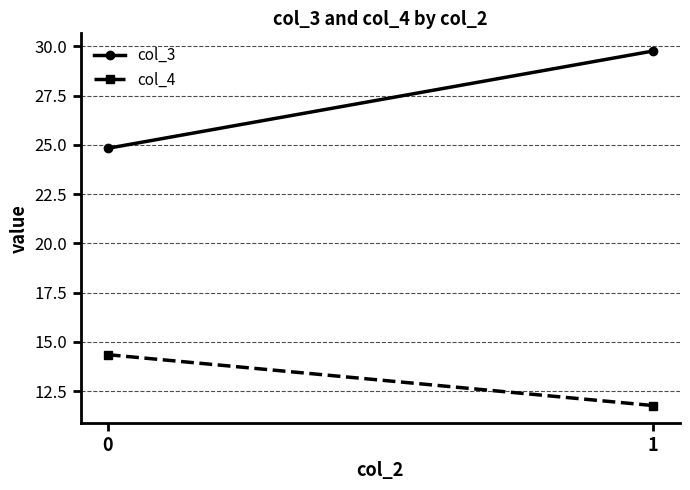

What is the greatest value displayed?

29.8